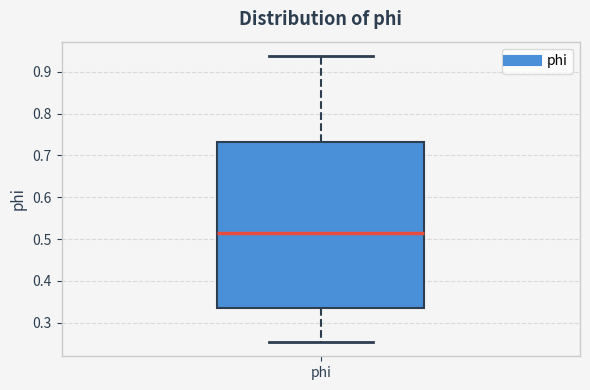

Read this box plot against the y-axis: the position of the median line, the range covered by the box, and the ends of both whiskers. The values are not printed on the chart, so give them approximately, as read against the axis.

median 0.51, box 0.33 to 0.73, whiskers 0.25 to 0.94